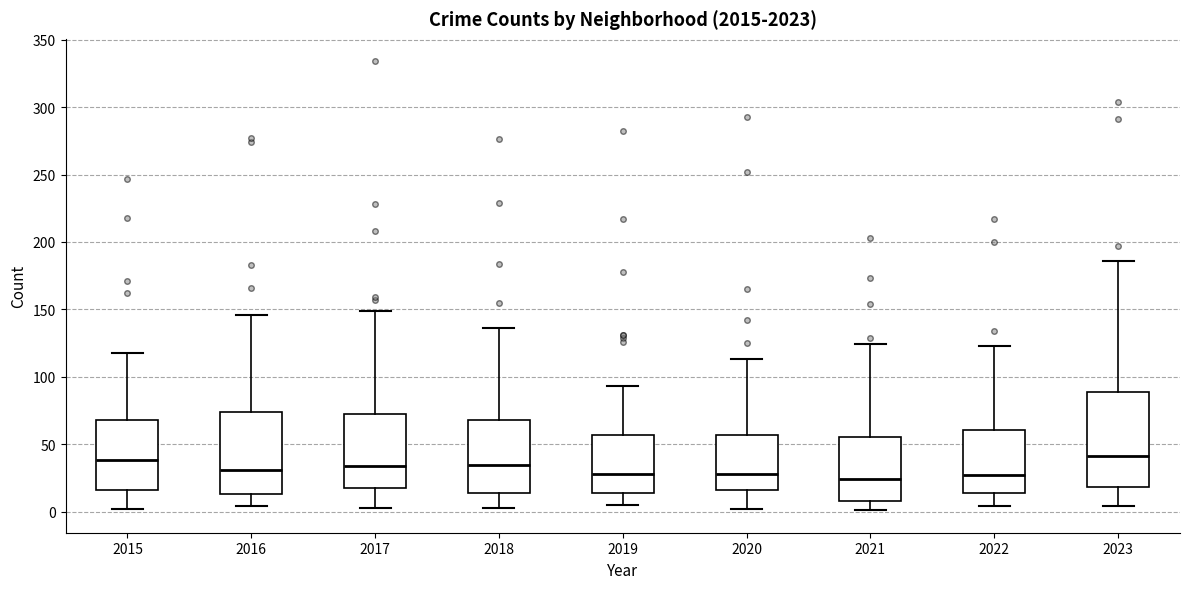

Reading left to right, transcribe this box plot: for each box, give where its median line is, the range the box spans, and where its two whiskers end, as read against the y-axis. The values are not printed on the chart, so give them approximately, as read against the axis.

2015: median 40, box 15 to 70, whiskers 0 to 120
2016: median 30, box 15 to 75, whiskers 5 to 145
2017: median 35, box 20 to 70, whiskers 5 to 150
2018: median 35, box 15 to 70, whiskers 5 to 135
2019: median 30, box 15 to 55, whiskers 5 to 95
2020: median 30, box 15 to 55, whiskers 0 to 115
2021: median 25, box 10 to 55, whiskers 0 to 125
2022: median 25, box 15 to 60, whiskers 5 to 125
2023: median 40, box 20 to 90, whiskers 5 to 185